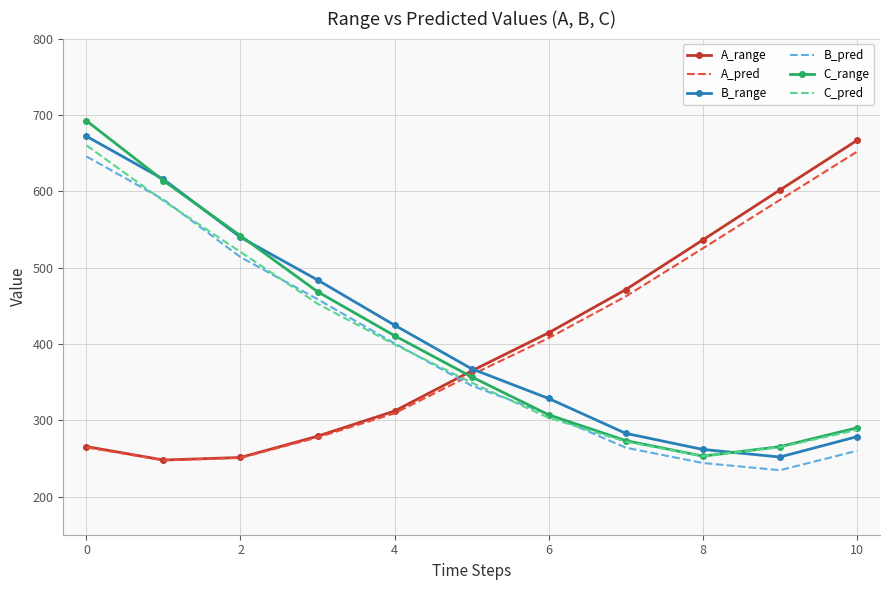

What are all the series names shown in the legend?

A_range, A_pred, B_range, B_pred, C_range, C_pred